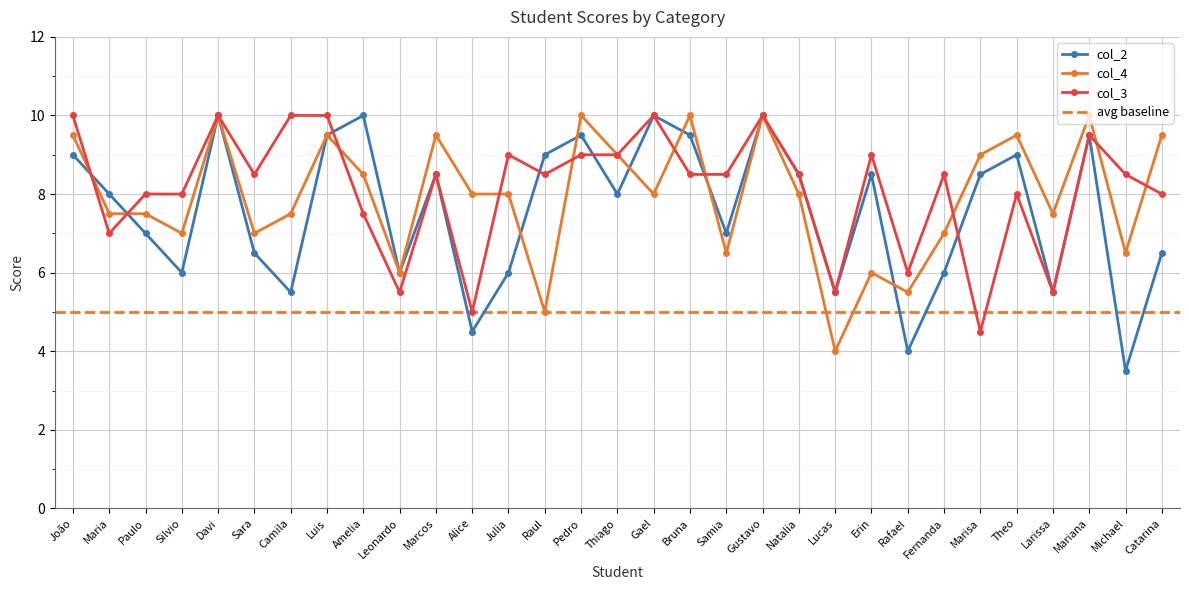

How many data points in col_3 are above 8?

19